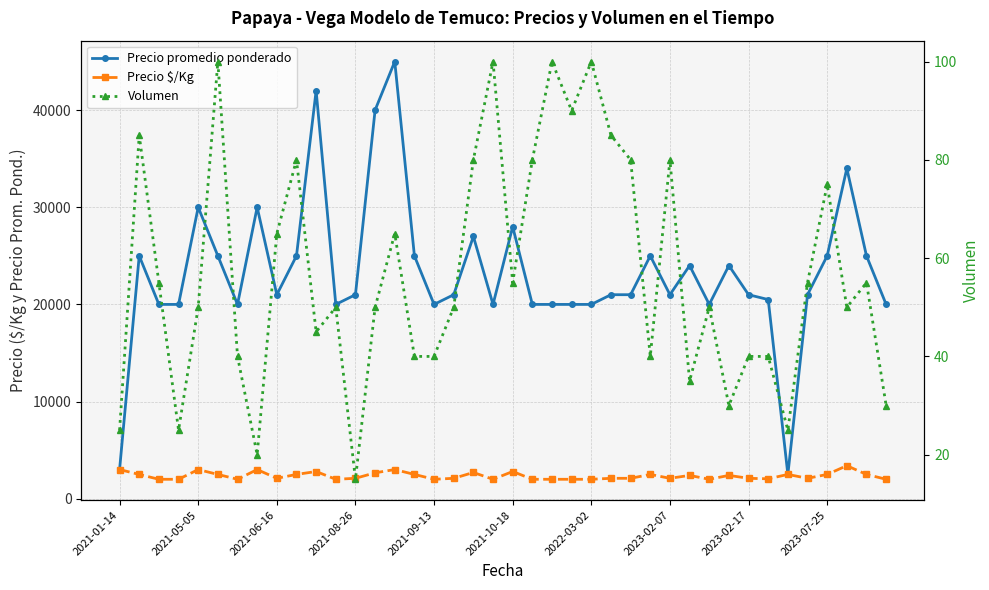

What is the sum of all Volumen values?

2275